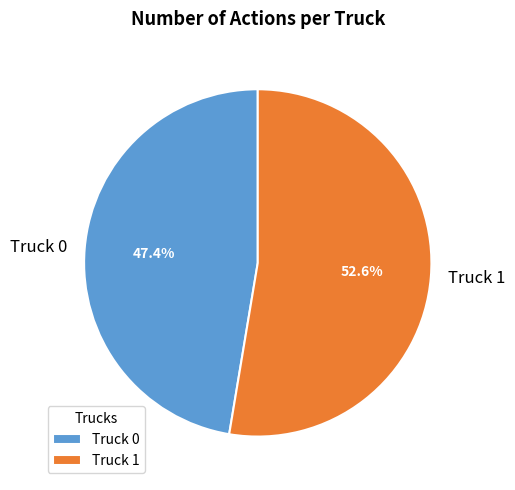

Which category accounts for the majority?

Truck 1